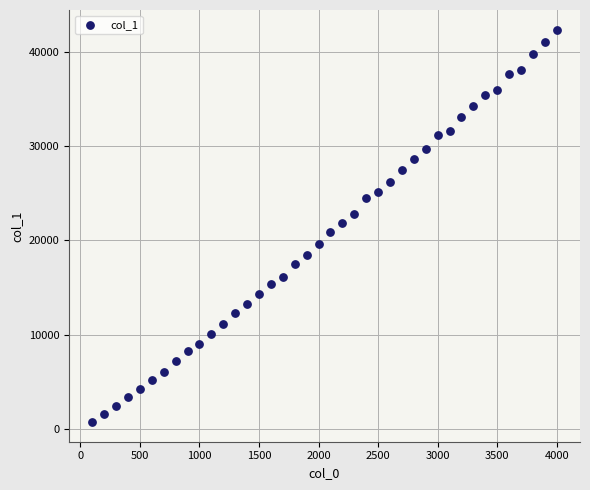

What is the range of X values (max minus min)?

3900